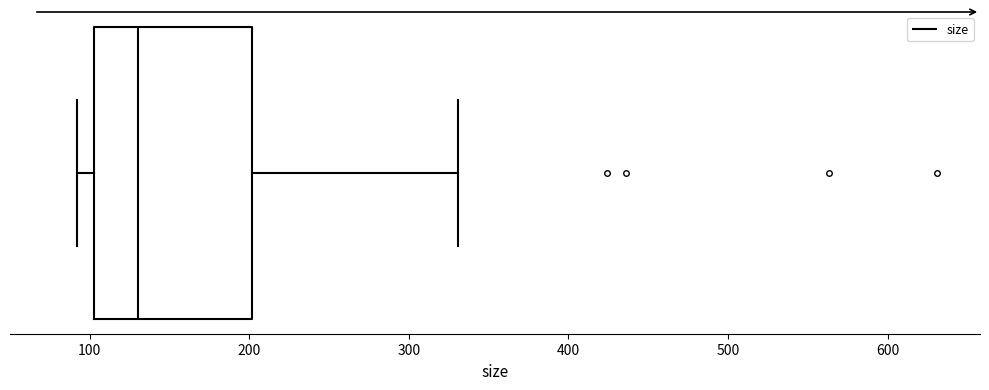

Where is the left edge of the box on the x-axis? The values are not printed on the chart, so give them approximately, as read against the axis.

100